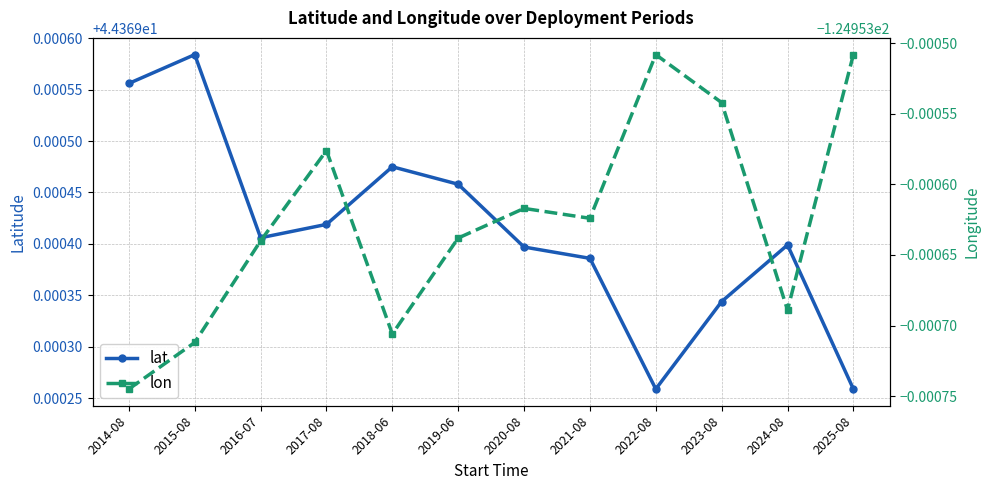

What is the spread (max minus min) of values at 2016-07?

169.3